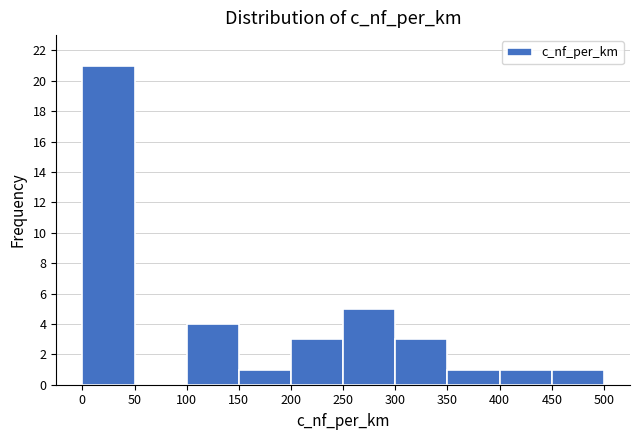

How tall is the bar that spans 100 to 150 on the x-axis? The values are not printed on the chart, so give them approximately, as read against the axis.

4